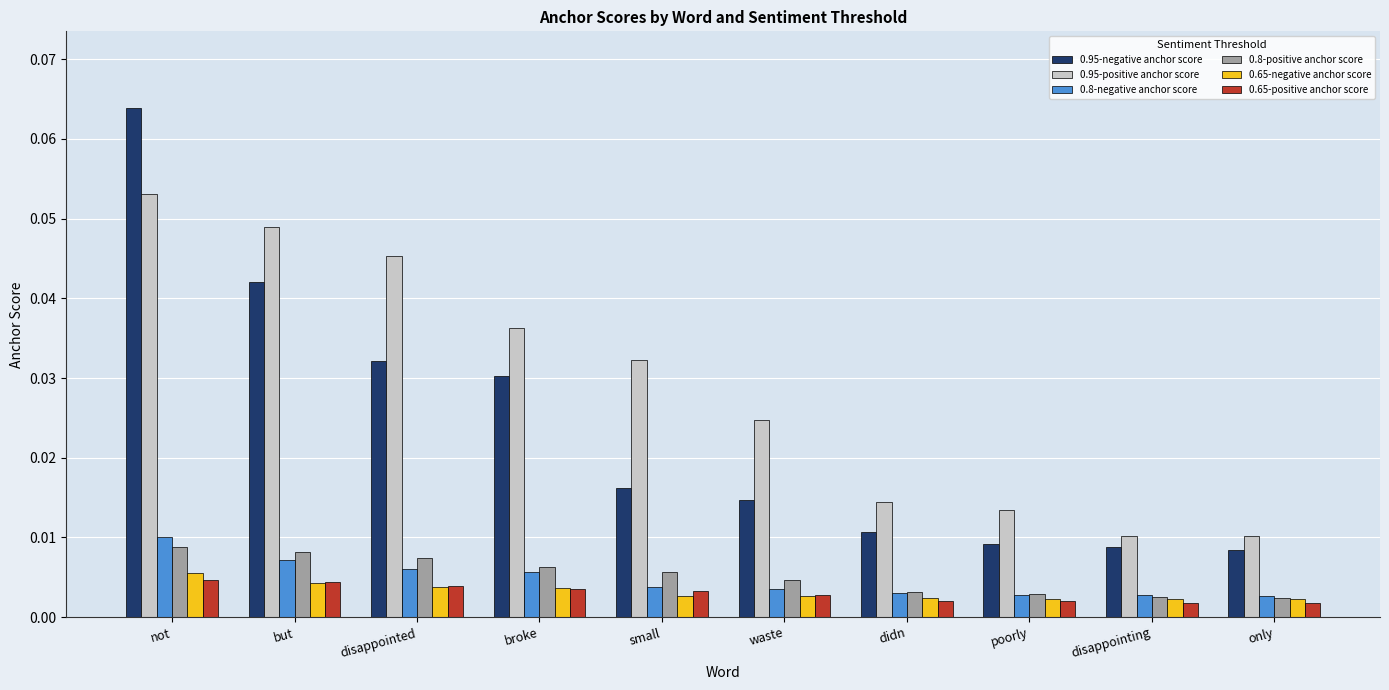

What are all the series names shown in the legend?

0.95-negative anchor score, 0.95-positive anchor score, 0.8-negative anchor score, 0.8-positive anchor score, 0.65-negative anchor score, 0.65-positive anchor score